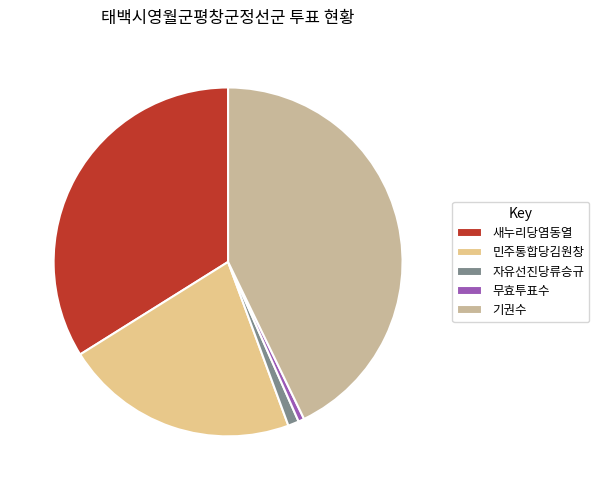

How many segments does this pie chart have?

5